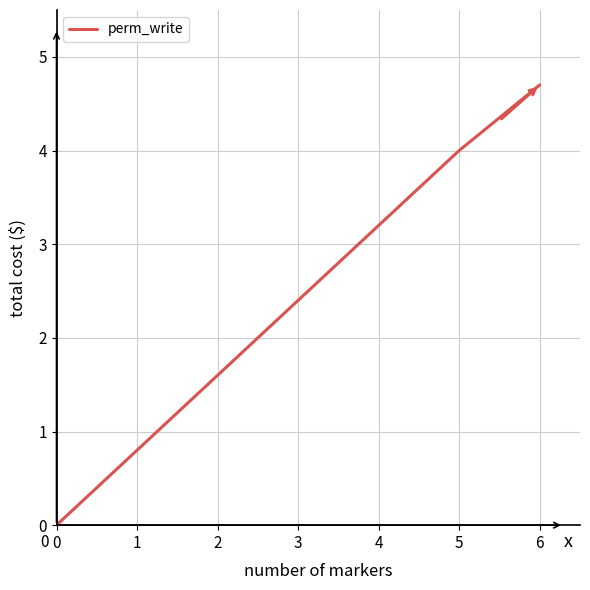

What is the difference between the values at 4 and 2?

1.6